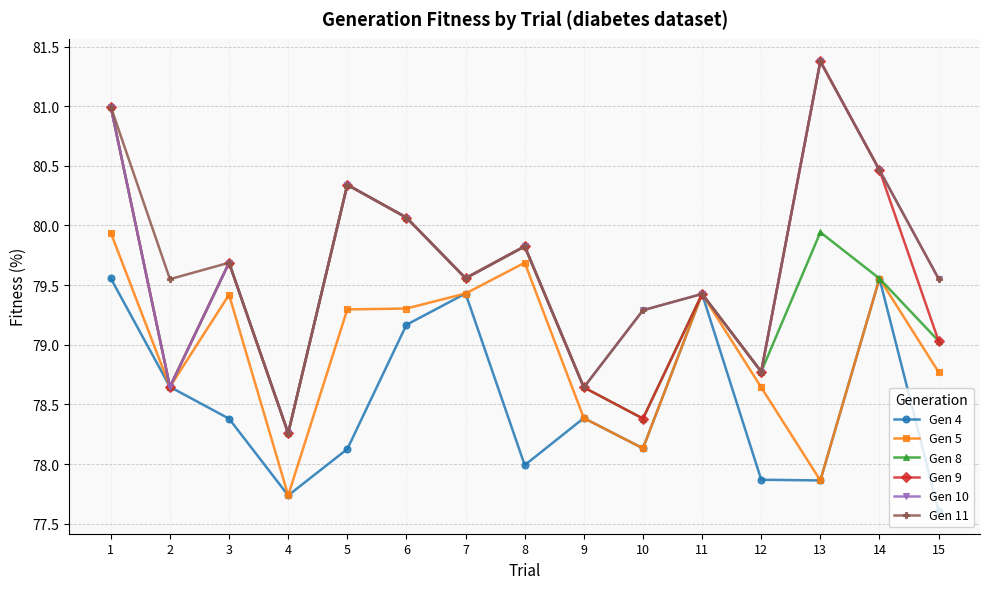

True or false: Gen 11 has a value of 136.2 at 3.

False